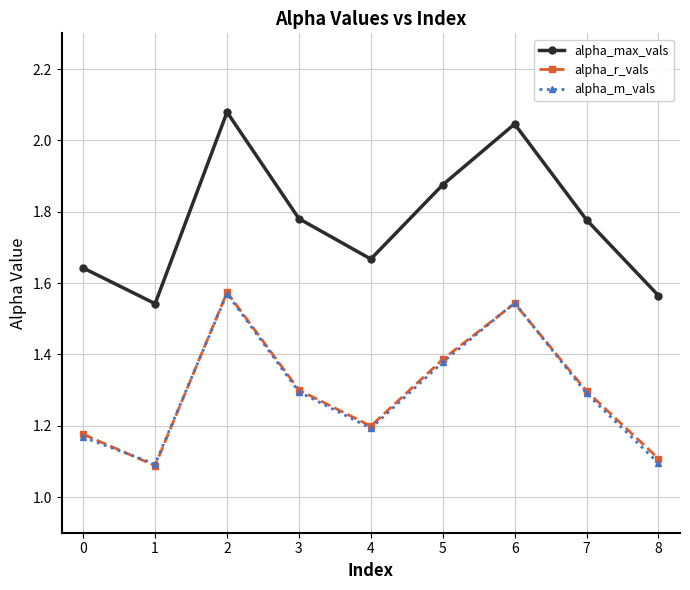

True or false: alpha_m_vals and alpha_max_vals cross at least once.

False